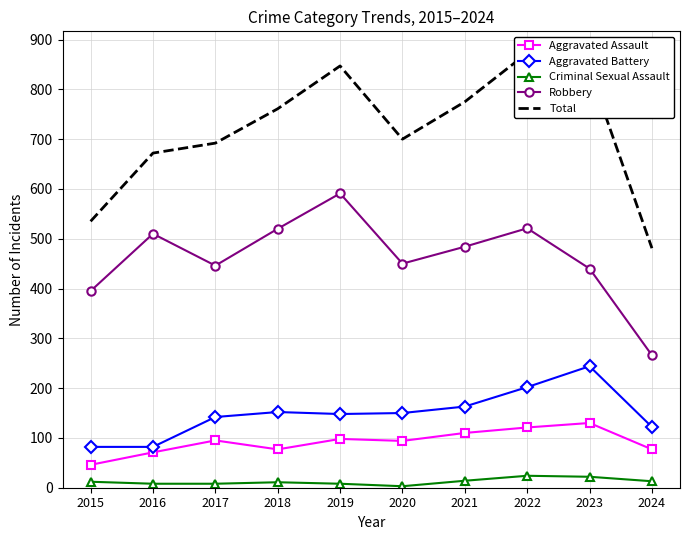

Reading right to left, list all the values displayed in this chart.

Aggravated Assault: 77	130	121	110	94	98	77	95	71	46
Aggravated Battery: 122	244	202	163	150	148	152	142	82	82
Criminal Sexual Assault: 13	22	24	14	3	8	11	8	8	12
Robbery: 266	440	521	484	450	591	520	446	510	395
Total: 481	838	873	775	700	847	761	692	672	535